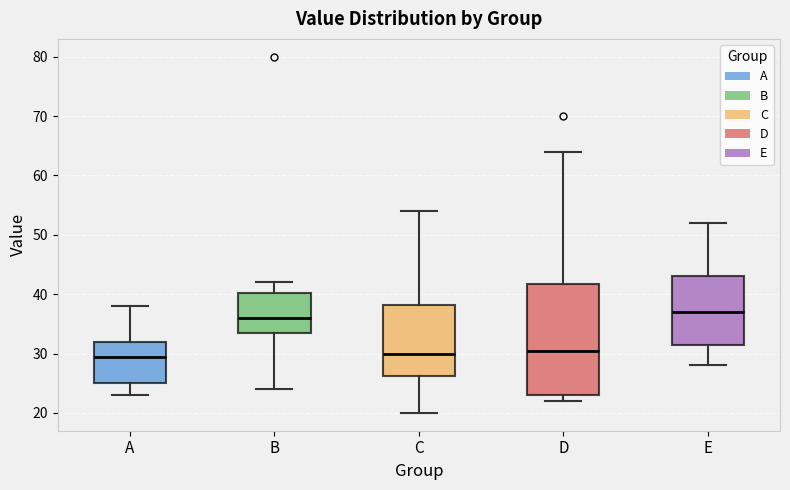

Which box has the highest median line?

E